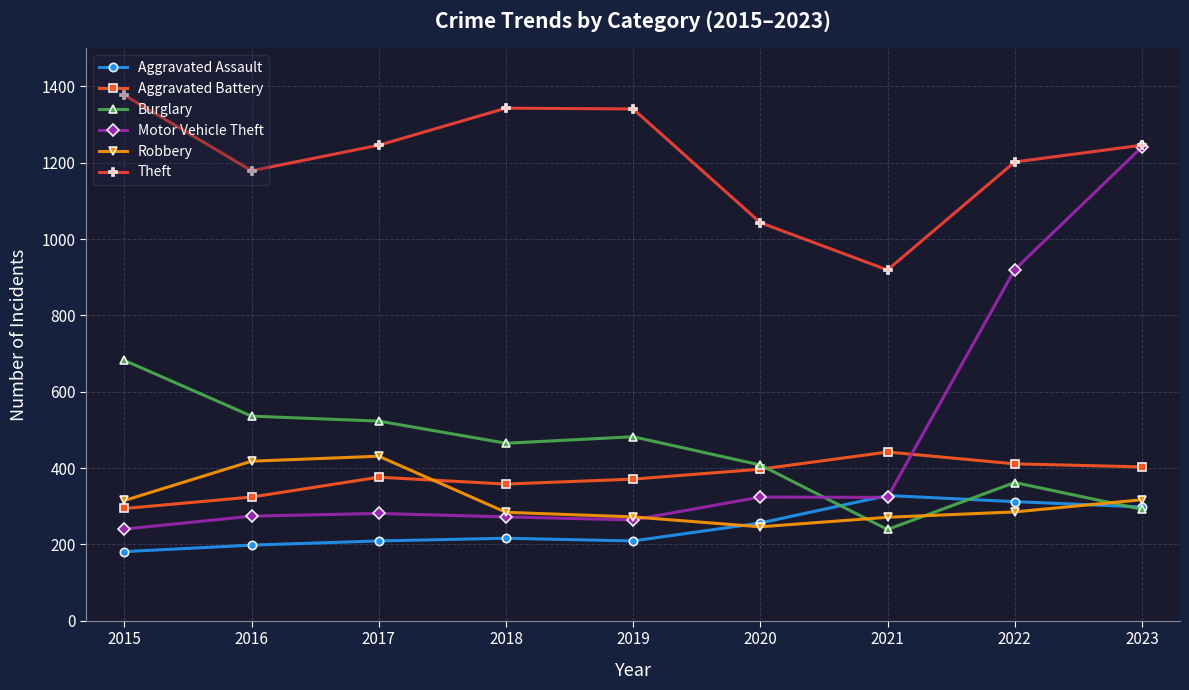

What is the spread (max minus min) of values at 2023?

954